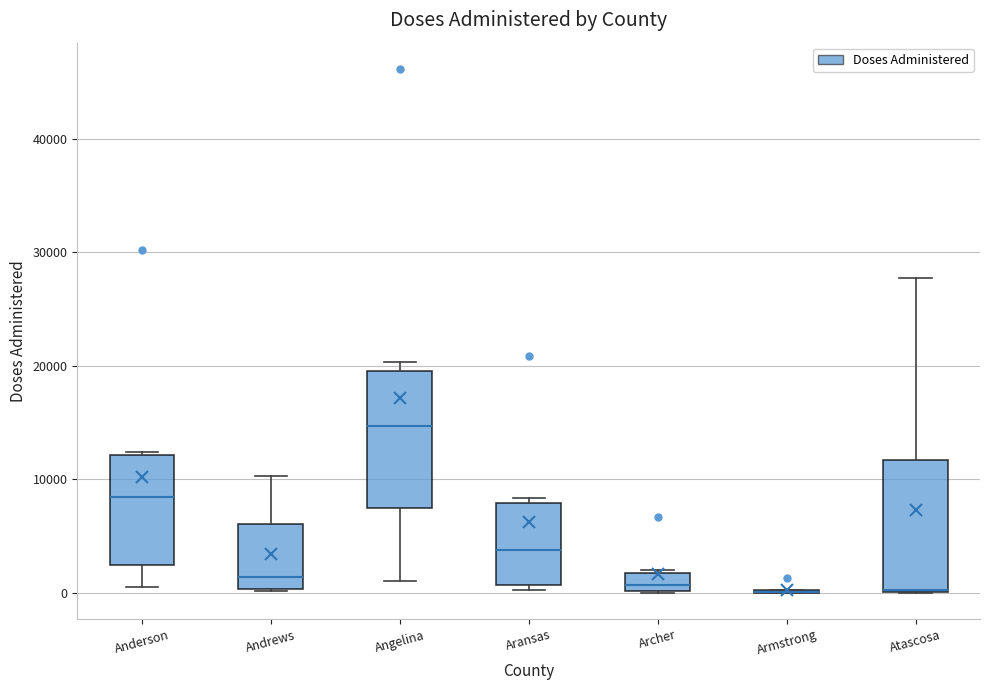

Reading left to right, transcribe this box plot: for each box, give where its median line is, the range the box spans, and where its two whiskers end, as read against the y-axis. The values are not printed on the chart, so give them approximately, as read against the axis.

Anderson: median 8000, box 2000 to 12000, whiskers 1000 to 12000
Andrews: median 1000, box 0 to 6000, whiskers 0 to 10000
Angelina: median 15000, box 8000 to 20000, whiskers 1000 to 20000 (just above the box's upper edge)
Aransas: median 4000, box 1000 to 8000, whiskers 0 to 8000 (just above the box's upper edge)
Archer: median 1000, box 0 to 2000, whiskers 0 to 2000 (just above the box's upper edge)
Armstrong: box collapsed to a line at 0, whiskers 0 to 0
Atascosa: median 0, box 0 to 12000, whiskers 0 to 28000